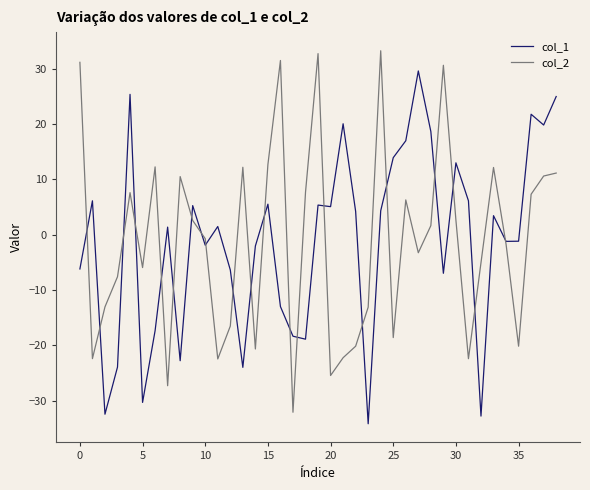

What is the highest value of the col_2 series?

33.2